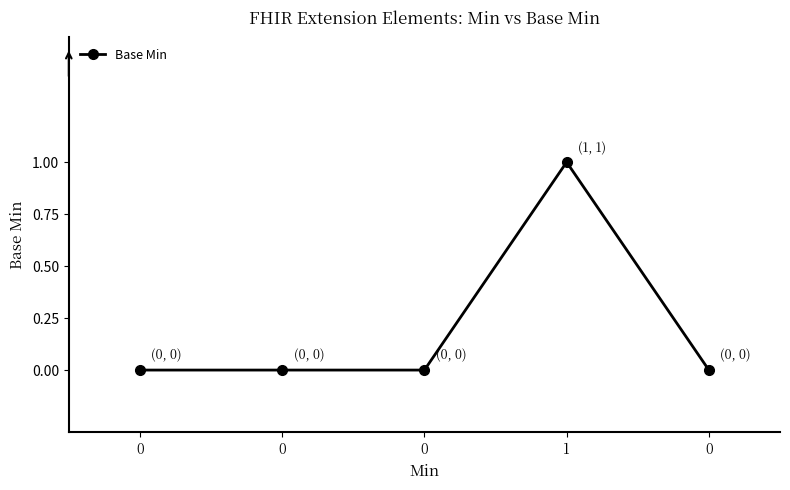

List the labels in order of value, smallest first.

0, 0, 0, 0, 1